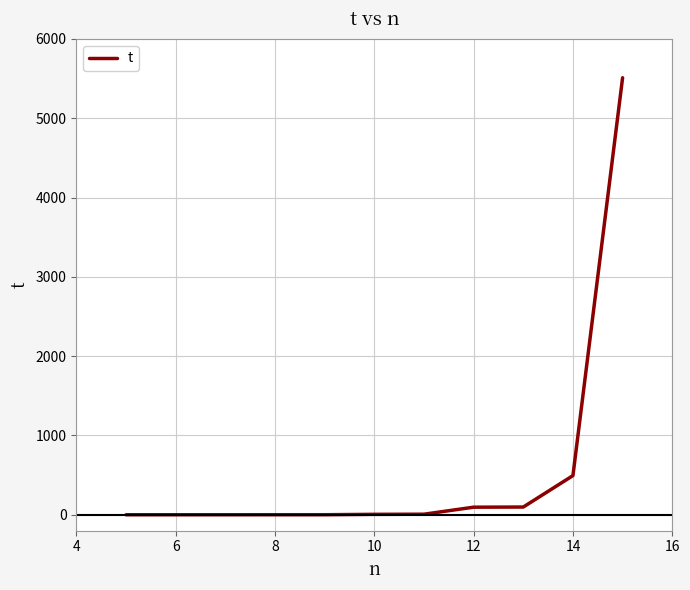

What is the greatest value displayed?

5511.1